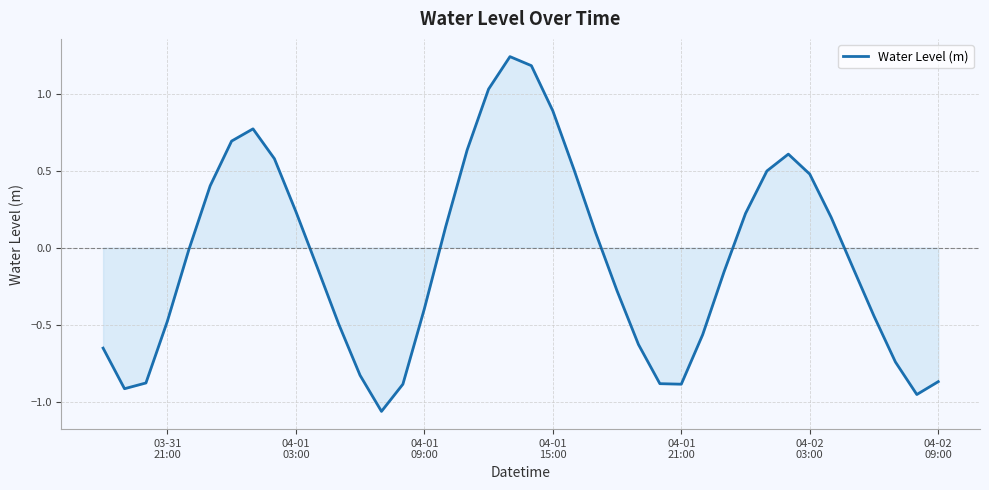

How many lines are shown in the chart?

1